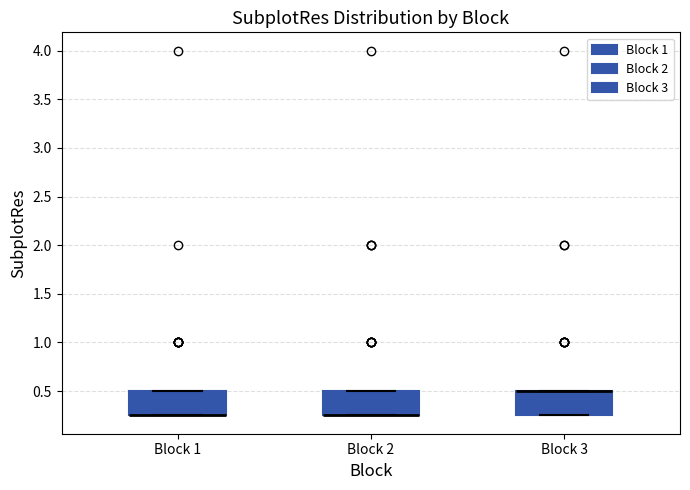

Reading left to right, read every box against the y-axis: the position of its median line, the range the box covers, and the ends of its whiskers. The values are not printed on the chart, so give them approximately, as read against the axis.

Block 1: median 0.25 (drawn on the box's lower edge), box 0.25 to 0.50, whiskers 0.25 to 0.50
Block 2: median 0.25 (drawn on the box's lower edge), box 0.25 to 0.50, whiskers 0.25 to 0.50
Block 3: median 0.50 (drawn on the box's upper edge), box 0.25 to 0.50, whiskers 0.25 to 0.50